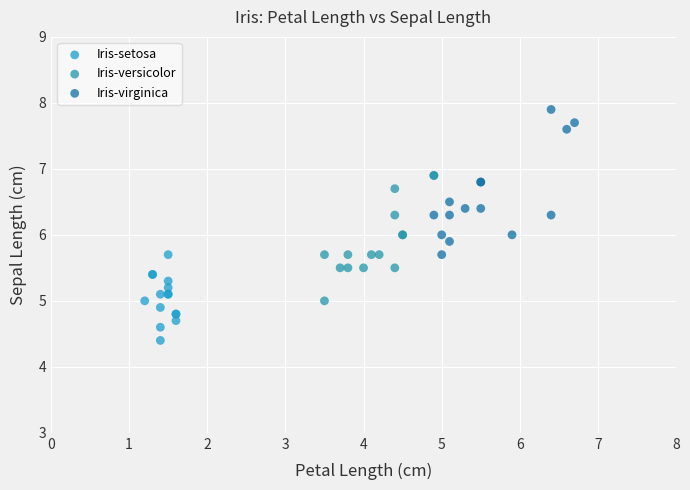

Which series reaches the minimum Y coordinate?

Iris-setosa